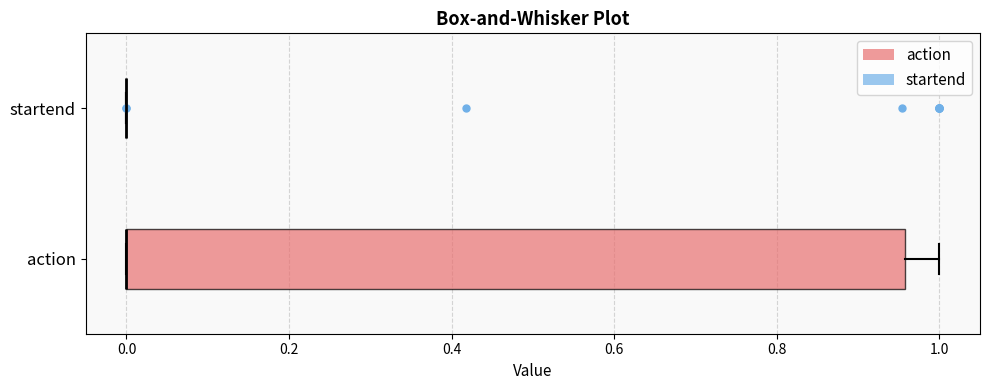

Reading bottom to top, read every box against the x-axis: the position of its median line, the range the box covers, and the ends of its whiskers. The values are not printed on the chart, so give them approximately, as read against the axis.

action: median 0.00 (drawn on the box's left edge), box 0.00 to 0.96, whiskers 0.00 to 1.00
startend: box collapsed to a line at 0.00, whiskers 0.00 to 0.00